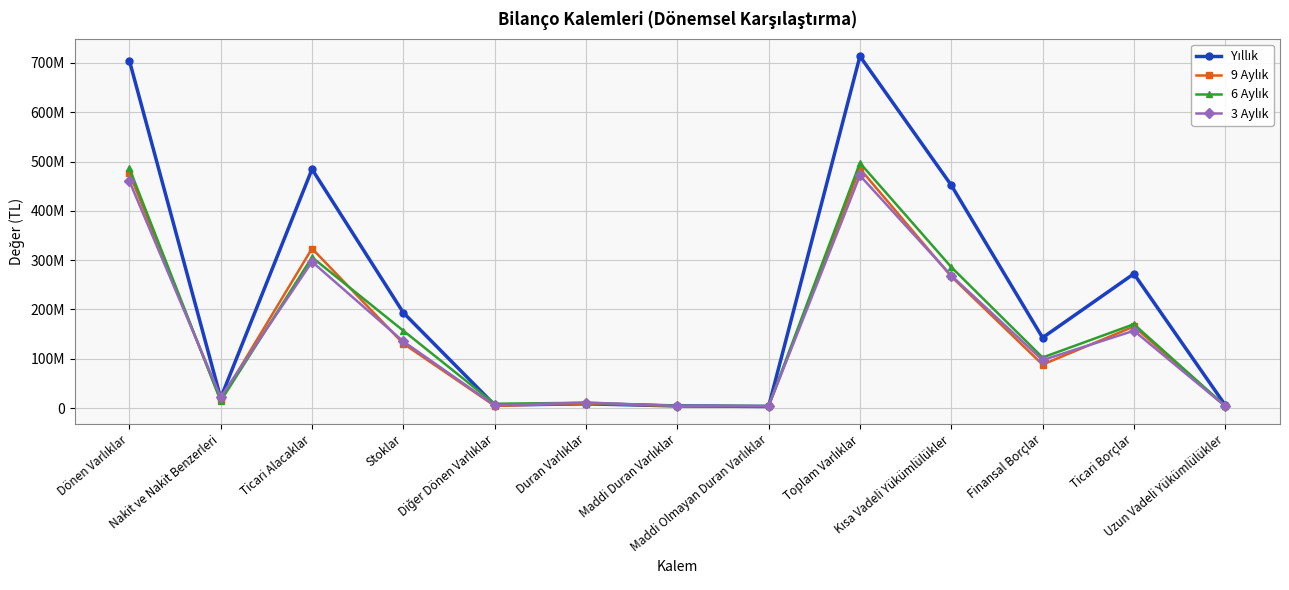

Is the value of 3 Aylık at Maddi Duran Varlıklar greater than the value of 6 Aylık at Ticari Borçlar?

No